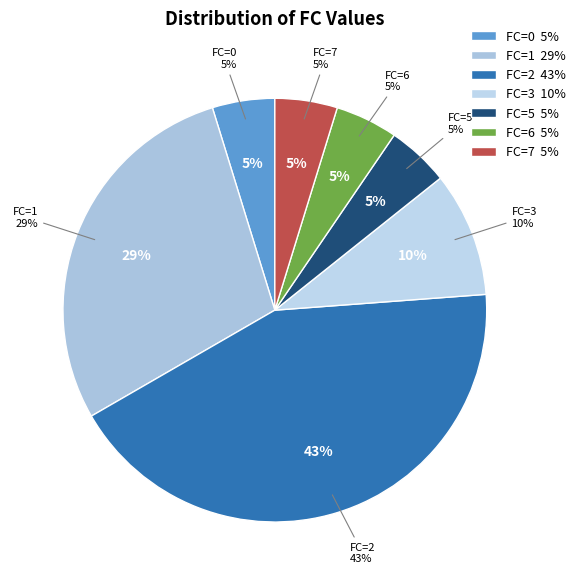

To the nearest percent, what portion does 1 represent?

29%